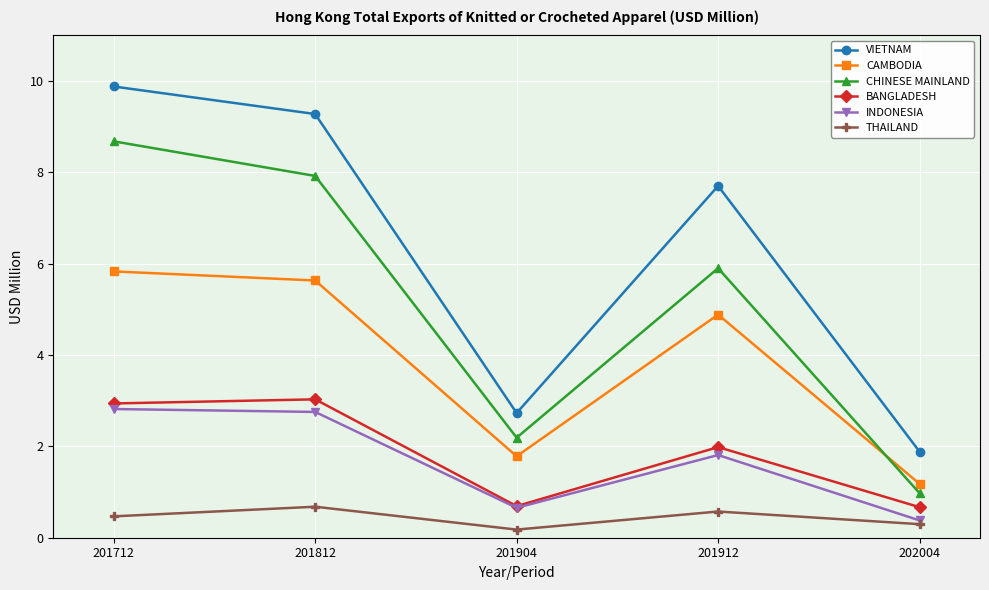

The CAMBODIA series shows 1.2 at 202004. True or false?

True